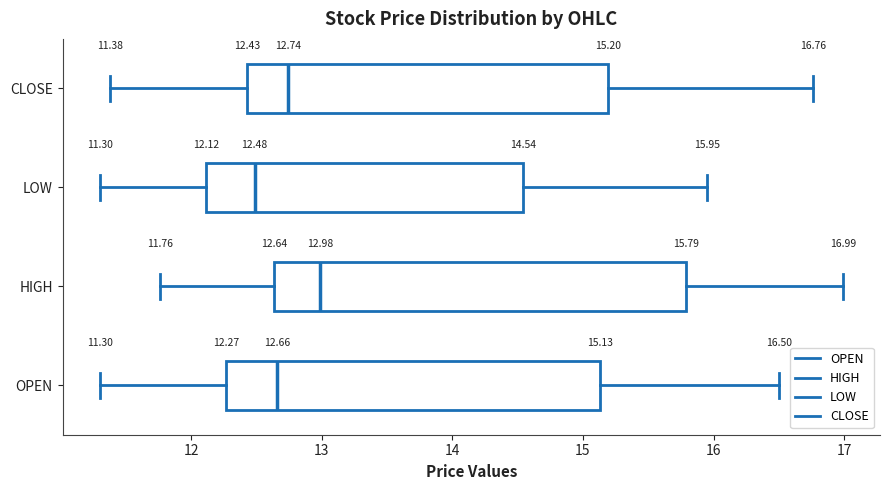

Which box has the furthest to the right median line?

HIGH